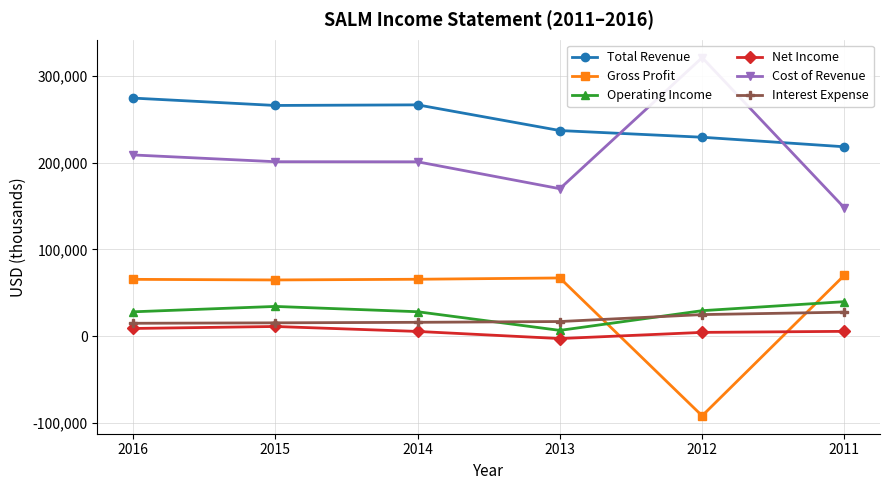

True or false: Total Revenue and Net Income intersect in this chart.

False